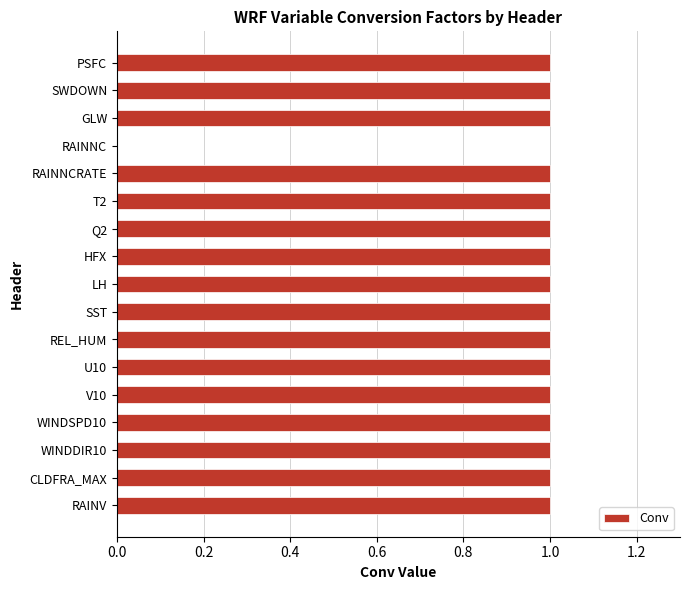

Is it true that the value at RAINV is 1.0?

True